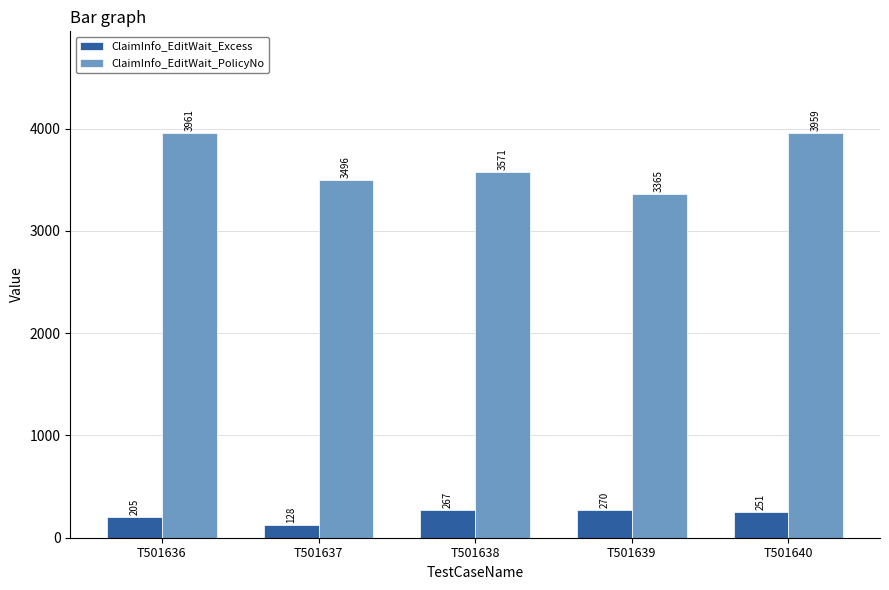

What is the sum of the ClaimInfo_EditWait_Excess values at T501638 and T501639?

537